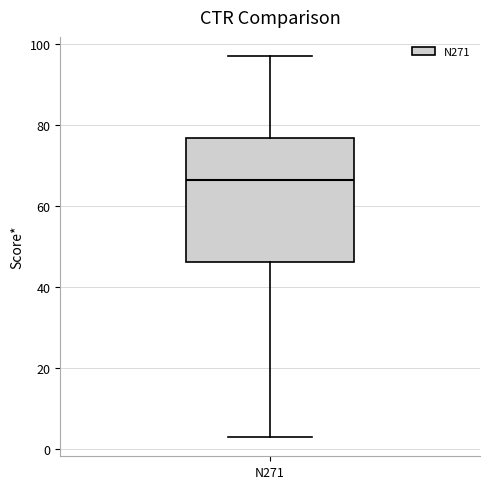

Transcribe this box plot: give where the median line is, the range the box spans, and where the two whiskers end, as read against the y-axis. The values are not printed on the chart, so give them approximately, as read against the axis.

median 66, box 46 to 76, whiskers 4 to 98